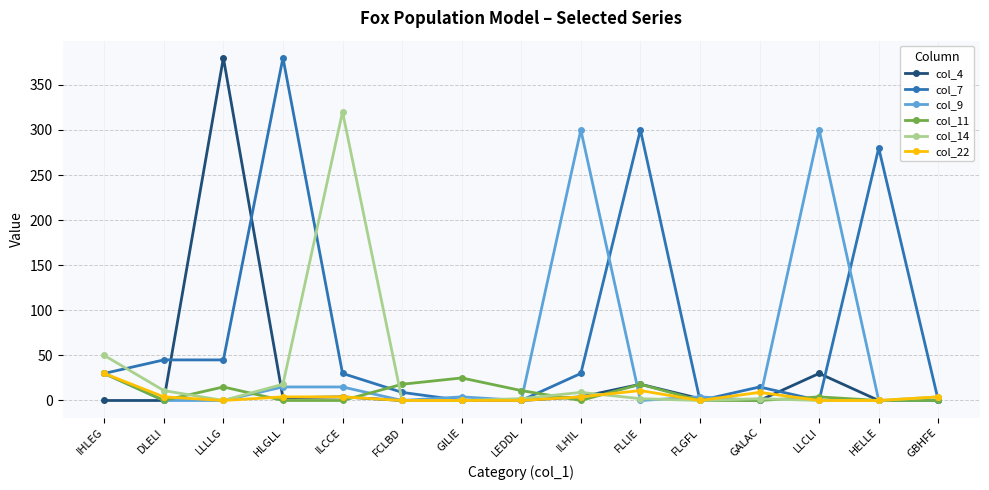

What is the sum of the col_4 values at DLELI and LLCLI?

30